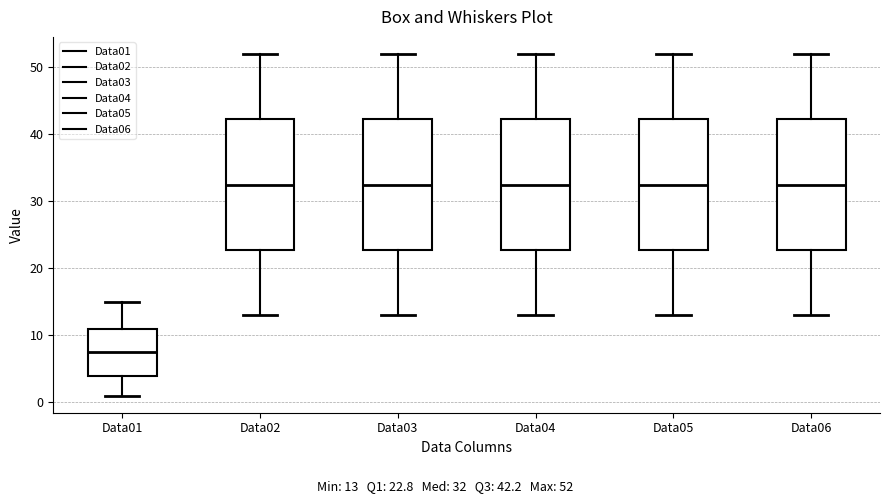

Reading left to right, read every box against the y-axis: the position of its median line, the range the box covers, and the ends of its whiskers. The values are not printed on the chart, so give them approximately, as read against the axis.

Data01: median 8, box 4 to 11, whiskers 1 to 15
Data02: median 33, box 23 to 42, whiskers 13 to 52
Data03: median 33, box 23 to 42, whiskers 13 to 52
Data04: median 33, box 23 to 42, whiskers 13 to 52
Data05: median 33, box 23 to 42, whiskers 13 to 52
Data06: median 33, box 23 to 42, whiskers 13 to 52